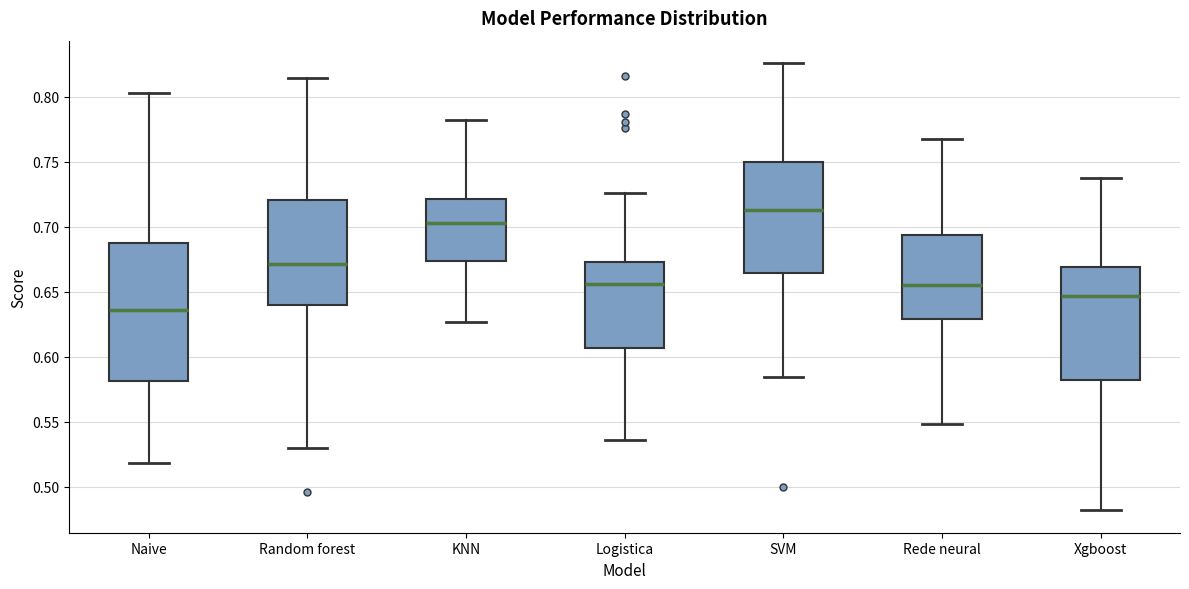

Reading left to right, transcribe this box plot: for each box, give where its median line is, the range the box spans, and where its two whiskers end, as read against the y-axis. The values are not printed on the chart, so give them approximately, as read against the axis.

Naive: median 0.635, box 0.580 to 0.685, whiskers 0.520 to 0.805
Random forest: median 0.670, box 0.640 to 0.720, whiskers 0.530 to 0.815
KNN: median 0.705, box 0.675 to 0.720, whiskers 0.625 to 0.780
Logistica: median 0.655, box 0.605 to 0.675, whiskers 0.535 to 0.725
SVM: median 0.715, box 0.665 to 0.750, whiskers 0.585 to 0.825
Rede neural: median 0.655, box 0.630 to 0.695, whiskers 0.550 to 0.765
Xgboost: median 0.645, box 0.580 to 0.670, whiskers 0.480 to 0.735